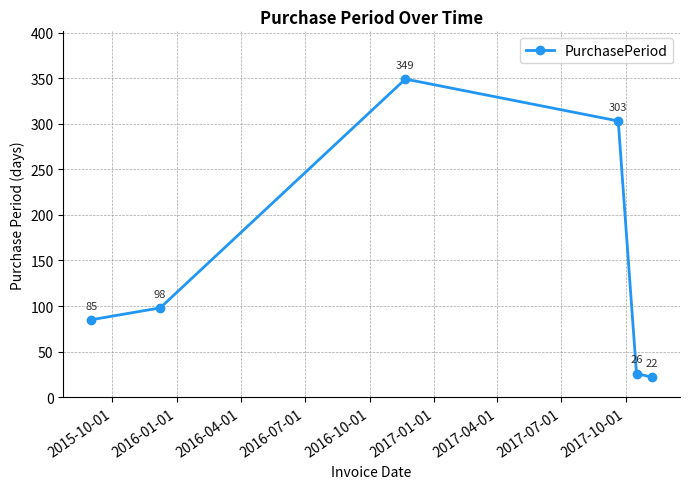

How many points are higher than both their immediate neighbors (excluding endpoints)?

1